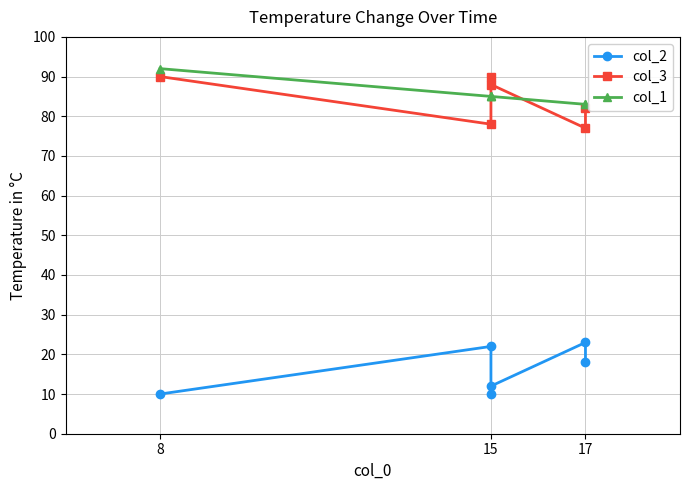

After their last crossing, which series has the higher values: col_3 or col_1?

col_1